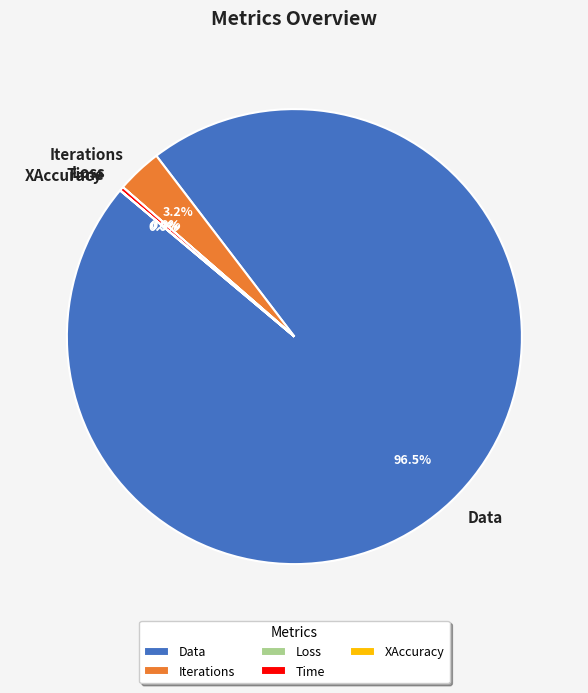

To the nearest percent, what is the average slice percentage?

20%